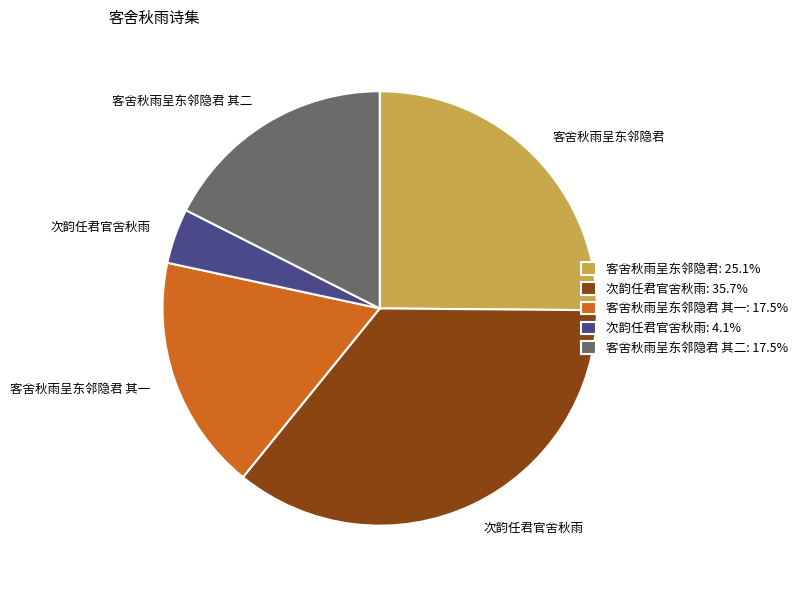

Do 客舍秋雨呈东邻隐君 其一: 17.5% and 客舍秋雨呈东邻隐君 其二: 17.5% together represent more than half of the pie?

No